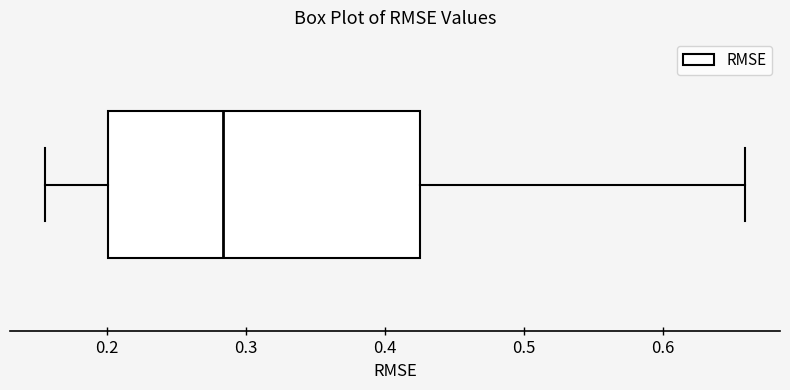

Transcribe this box plot: give where the median line is, the range the box spans, and where the two whiskers end, as read against the x-axis. The values are not printed on the chart, so give them approximately, as read against the axis.

median 0.28, box 0.20 to 0.43, whiskers 0.16 to 0.66